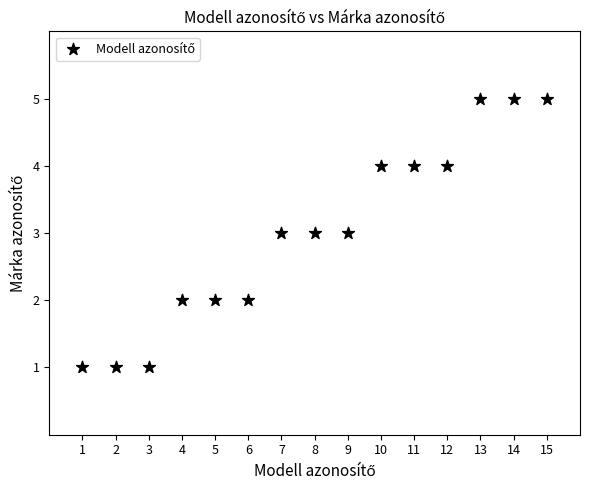

What is the range of X values (max minus min)?

14